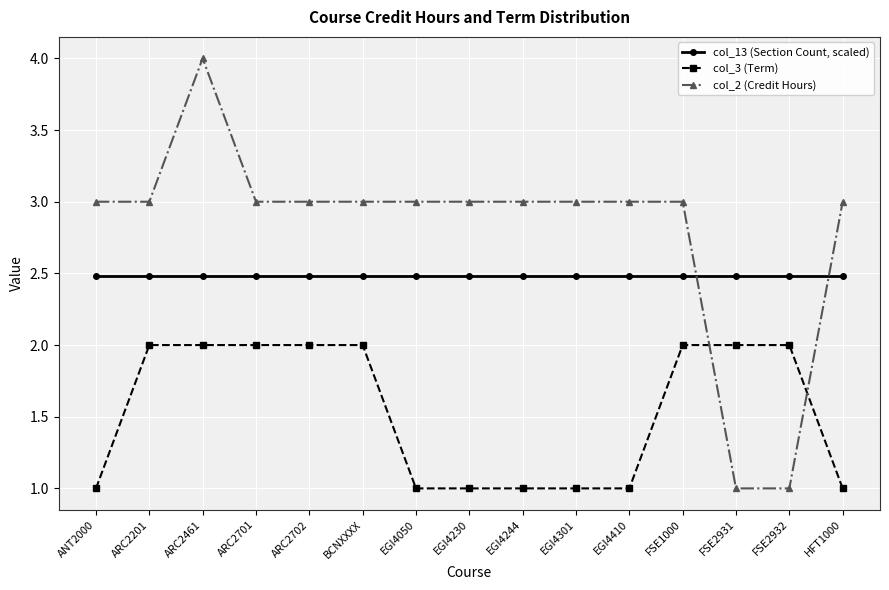

True or false: col_3 (Term) and col_2 (Credit Hours) cross at least once.

True